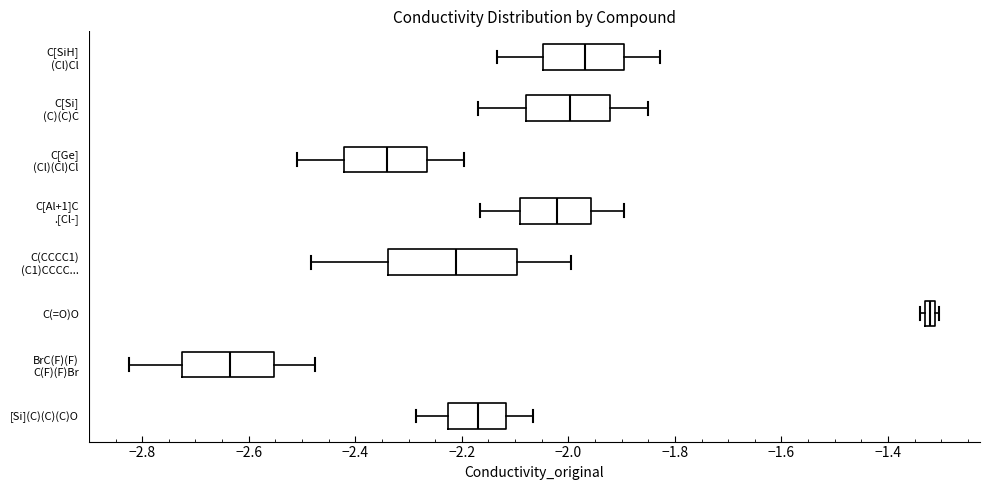

Where is the left edge of the box for C[SiH] (Cl)Cl on the x-axis? The values are not printed on the chart, so give them approximately, as read against the axis.

-2.04